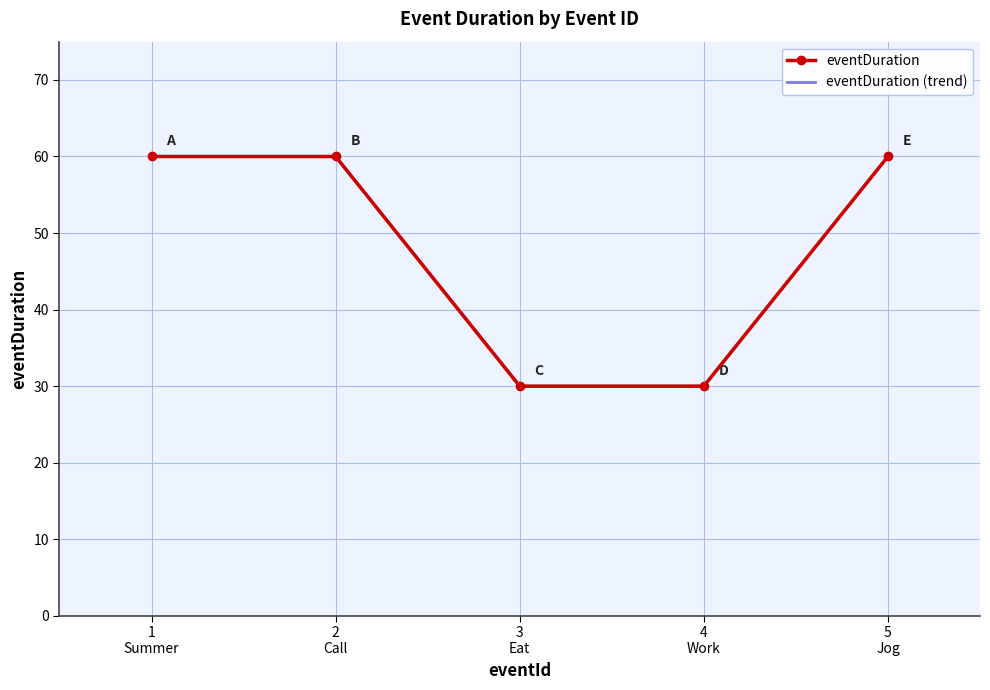

What is the highest value of the eventDuration series?

60